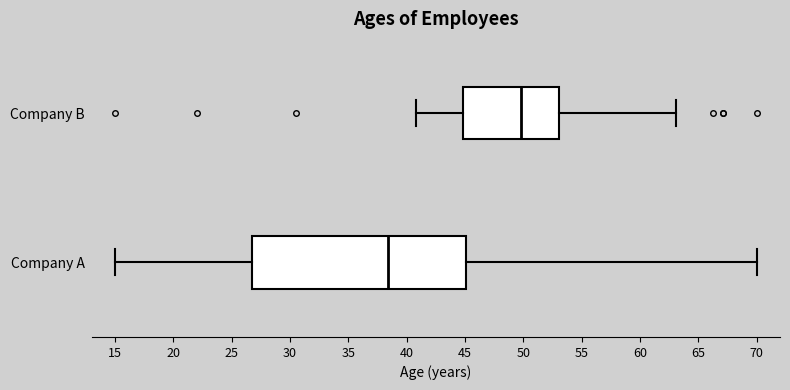

Reading bottom to top, transcribe this box plot: for each box, give where its median line is, the range the box spans, and where its two whiskers end, as read against the x-axis. The values are not printed on the chart, so give them approximately, as read against the axis.

Company A: median 38.5, box 27.0 to 45.0, whiskers 15.0 to 70.0
Company B: median 50.0, box 45.0 to 53.0, whiskers 41.0 to 63.0